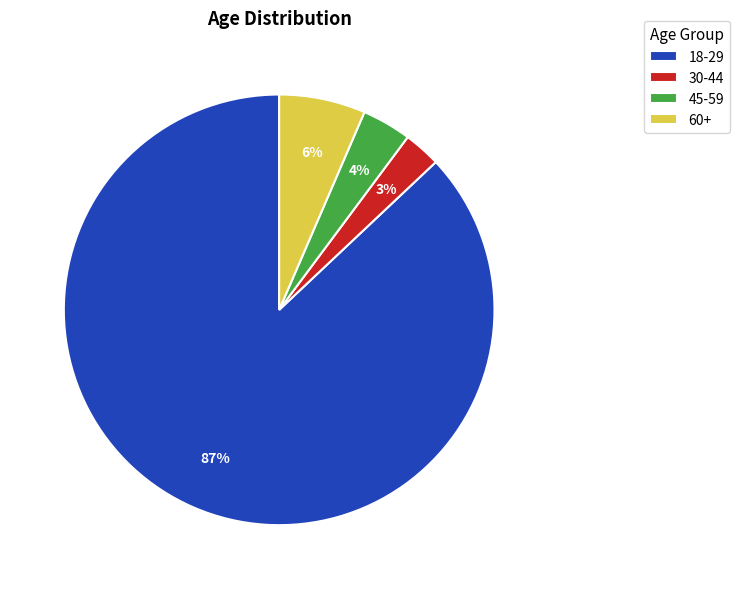

Which category has the smallest portion of the pie?

30-44